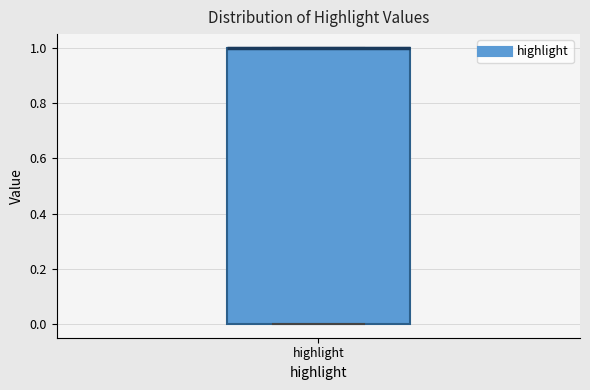

Read this box plot against the y-axis: the position of the median line, the range covered by the box, and the ends of both whiskers. The values are not printed on the chart, so give them approximately, as read against the axis.

median 1 (drawn on the box's upper edge), box 0 to 1, whiskers 0 to 1